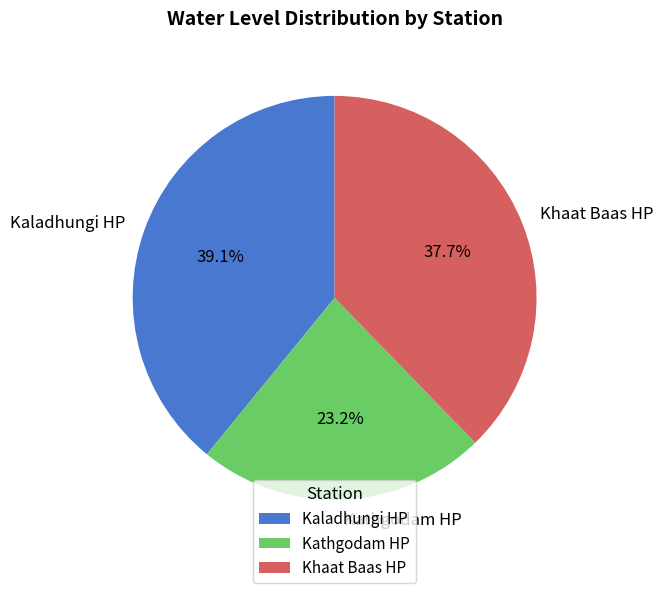

To the nearest percent, what is the average slice percentage?

33%